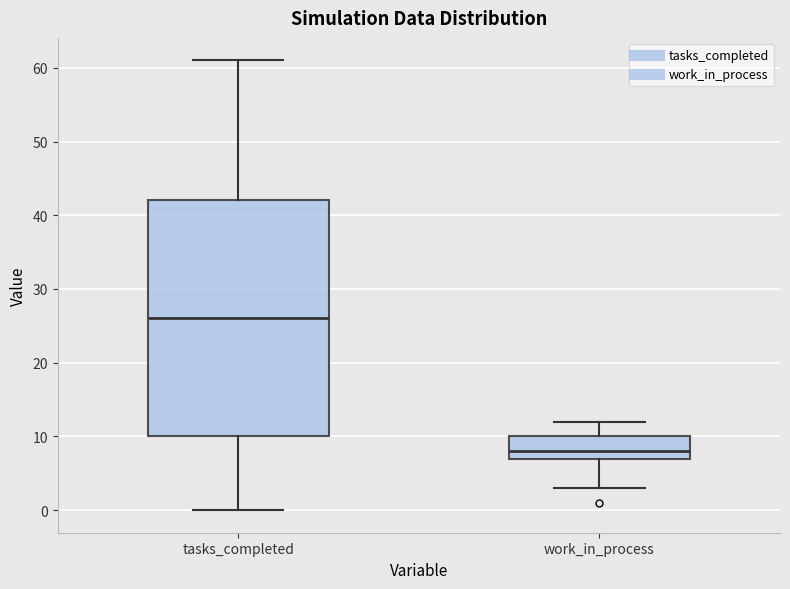

Where does the upper whisker of the box for work_in_process end on the y-axis? The values are not printed on the chart, so give them approximately, as read against the axis.

12